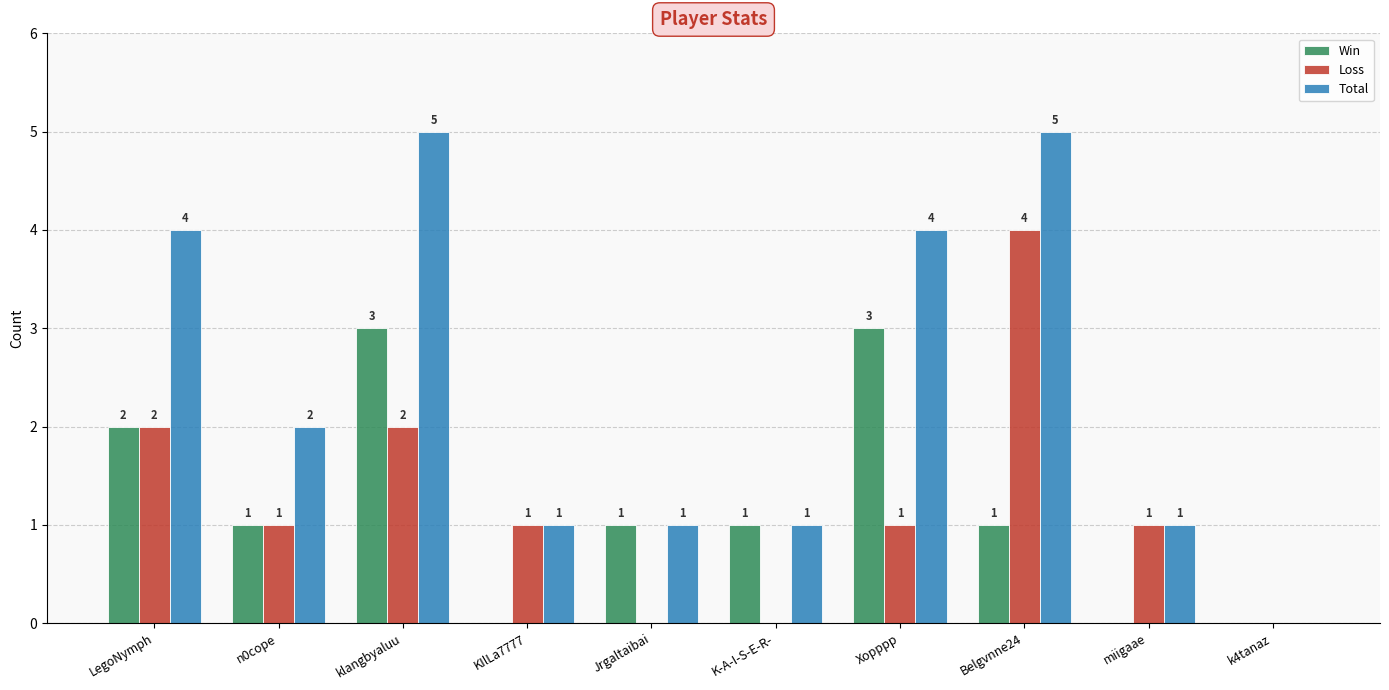

Reading left to right, extract all data points from this chart.

Win: 2	1	3	0	1	1	3	1	0	0
Loss: 2	1	2	1	0	0	1	4	1	0
Total: 4	2	5	1	1	1	4	5	1	0